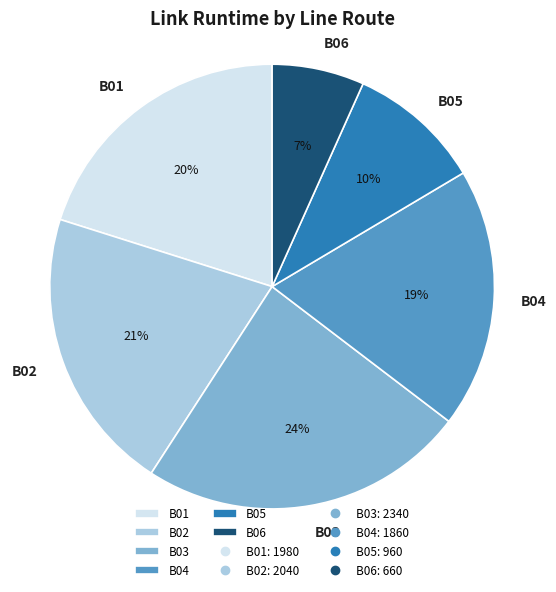

To the nearest percent, what is the average slice percentage?

17%